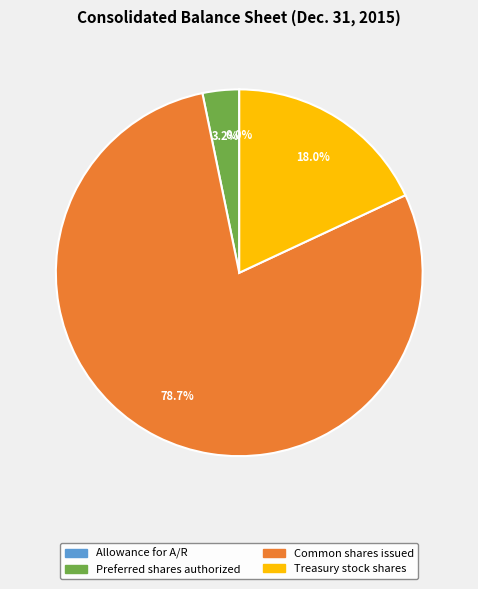

Is there a majority slice in this chart?

Yes